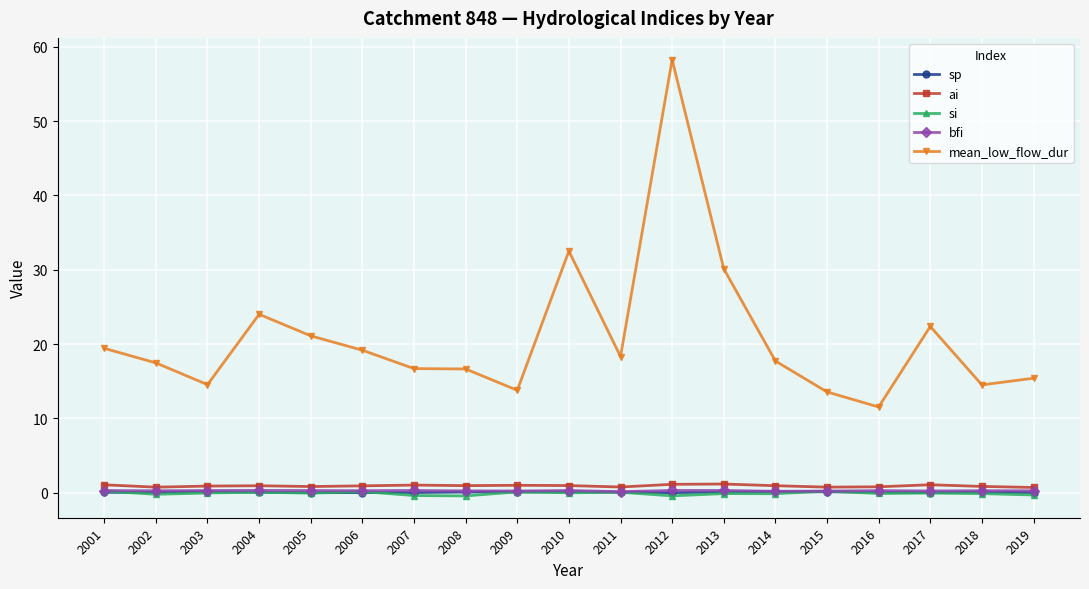

True or false: bfi has more than 2 points higher than both neighbors.

True